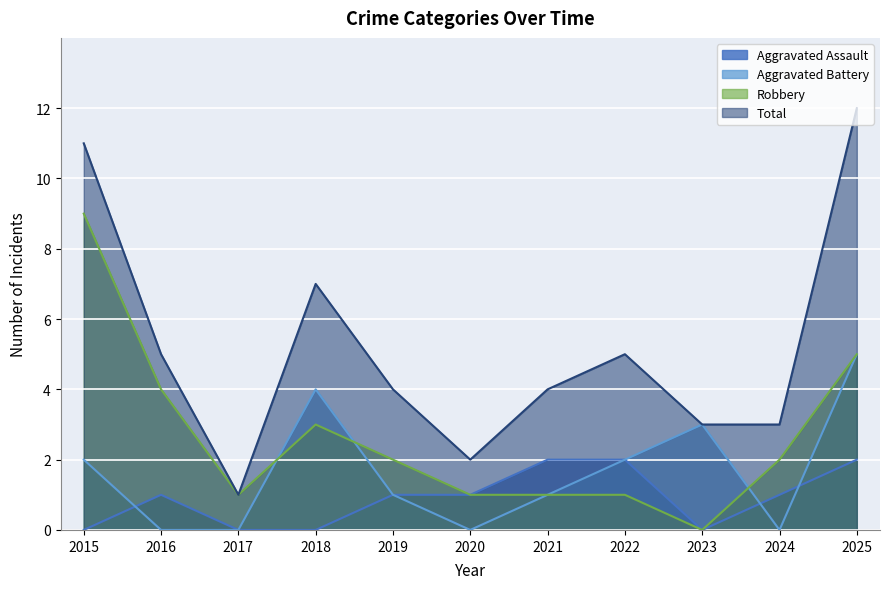

Where is the first local minimum for Aggravated Battery?

2020